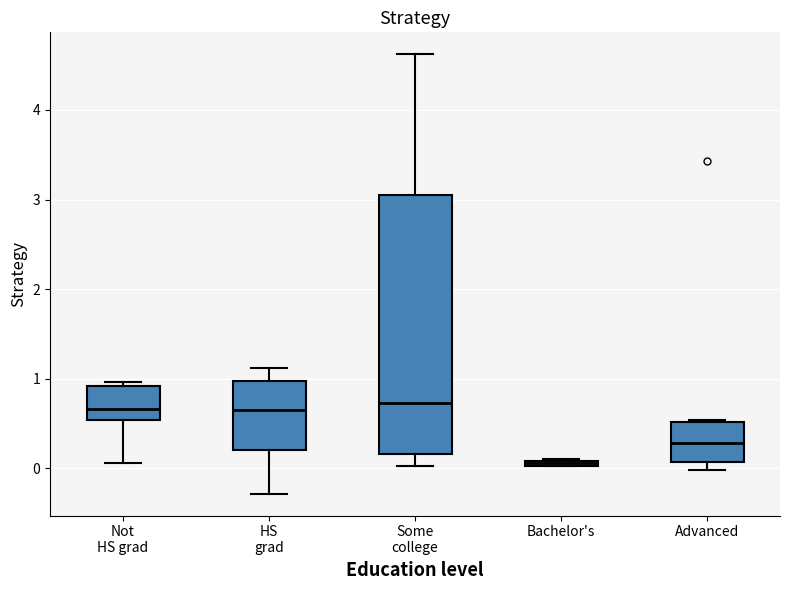

Which box is the tallest, from its lower edge to its upper edge?

Some college